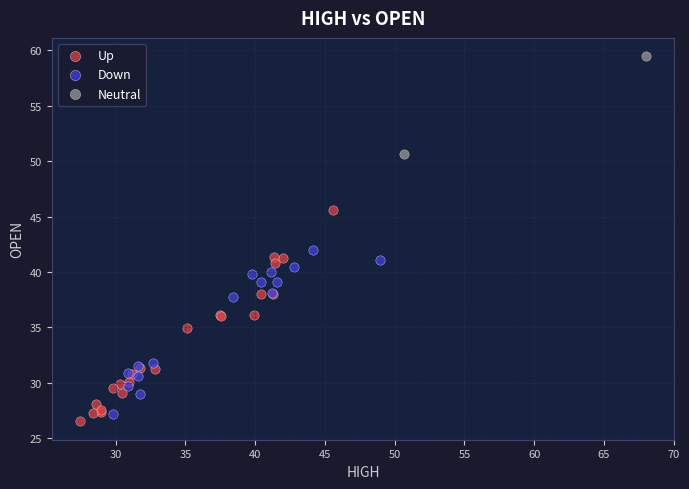

Which series contains the highest Y value?

Neutral